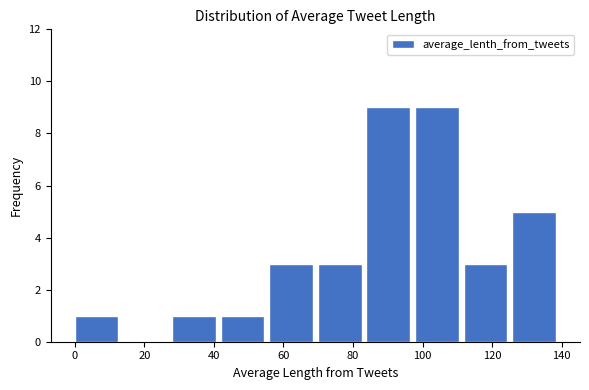

How tall is the bar that spans 84 to 98 on the x-axis? Neither the bar edges nor the heights are printed on the chart, so give them approximately, as read against the axes.

9